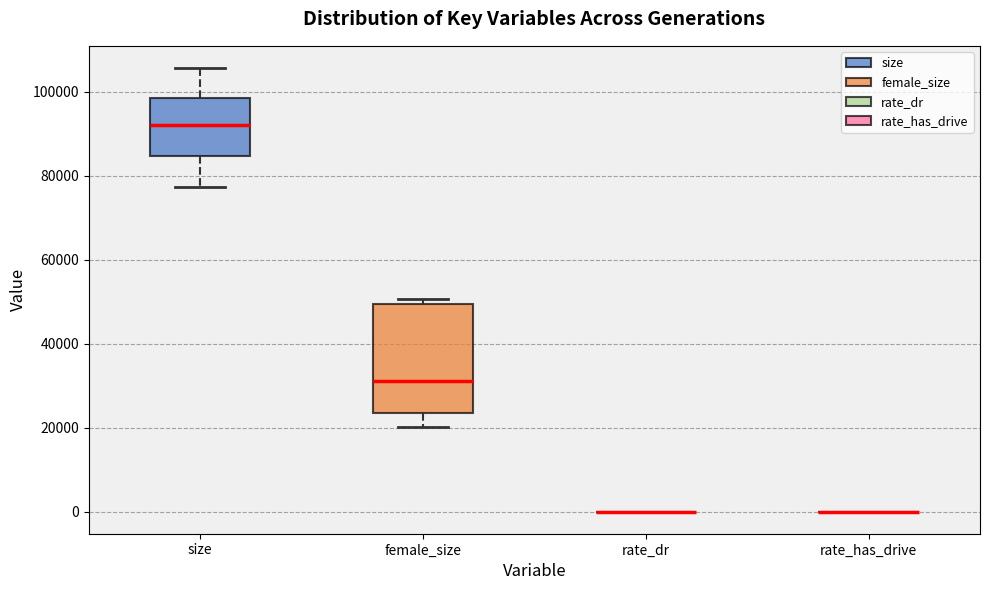

Reading left to right, read every box against the y-axis: the position of its median line, the range the box covers, and the ends of its whiskers. The values are not printed on the chart, so give them approximately, as read against the axis.

size: median 92000, box 84000 to 98000, whiskers 78000 to 106000
female_size: median 32000, box 24000 to 50000, whiskers 20000 to 50000 (just above the box's upper edge)
rate_dr: box collapsed to a line at 0, whiskers 0 to 0
rate_has_drive: box collapsed to a line at 0, whiskers 0 to 0